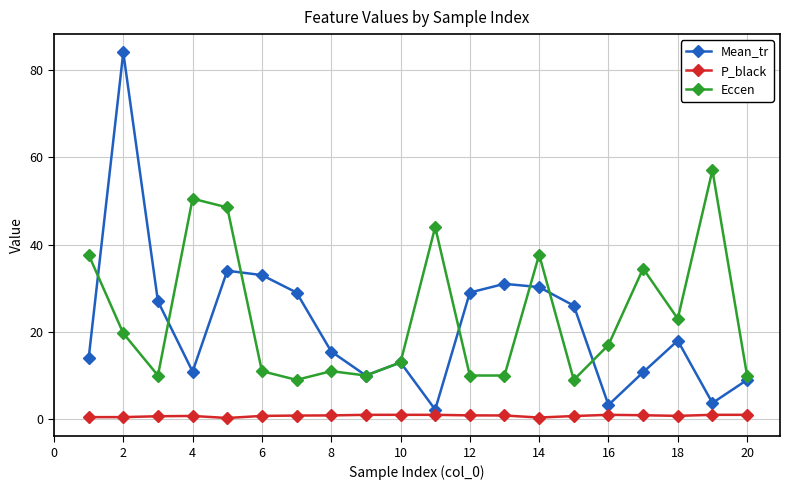

Which series has the widest spread of values?

Mean_tr